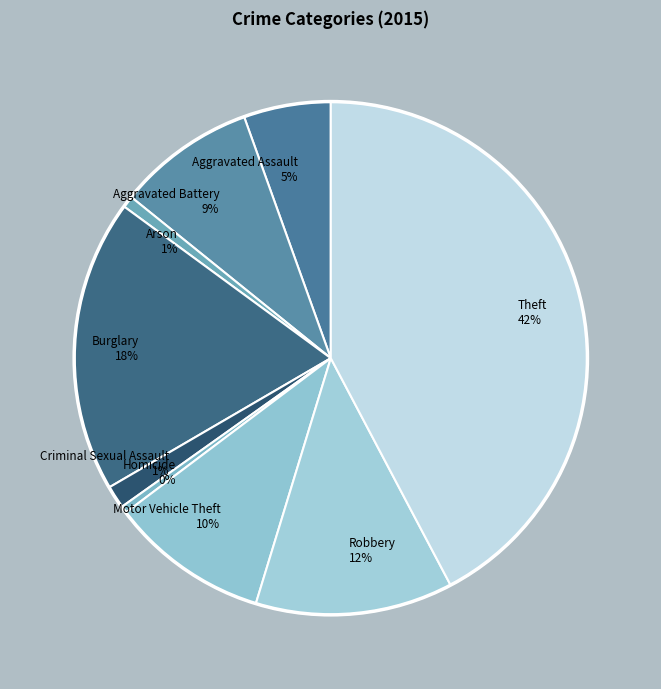

Is the sum of Arson 1% and Robbery 12% greater than half?

No